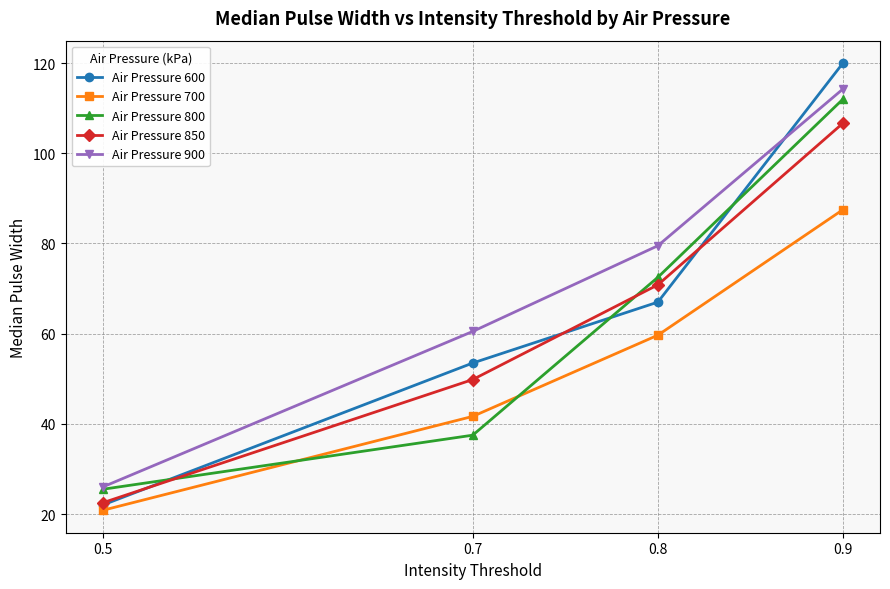

The value of Air Pressure 800 at 0.8 is 72.5. True or false?

True